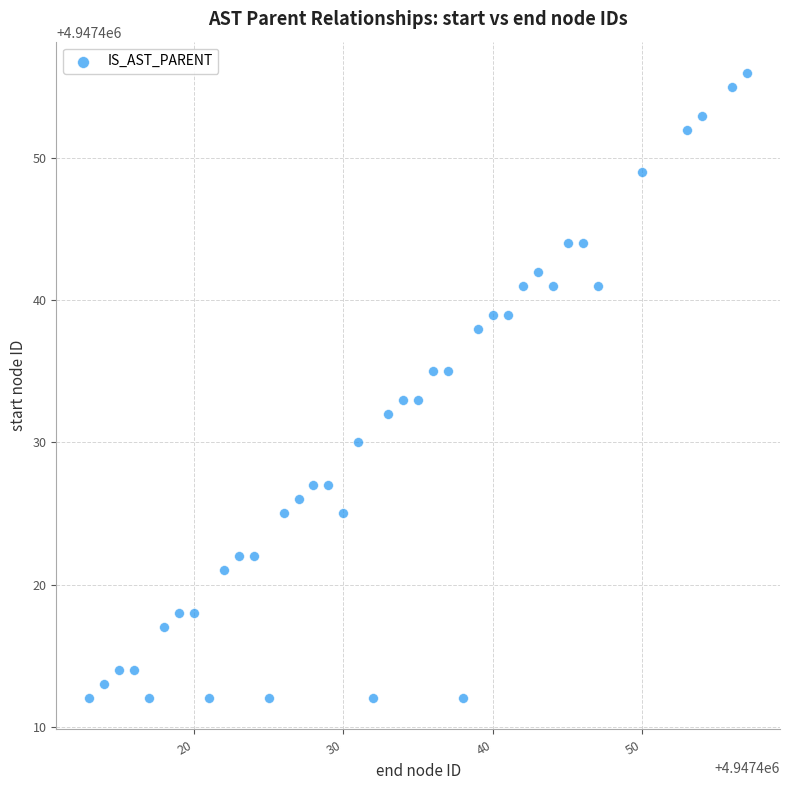

What is the range of X values (max minus min)?

44